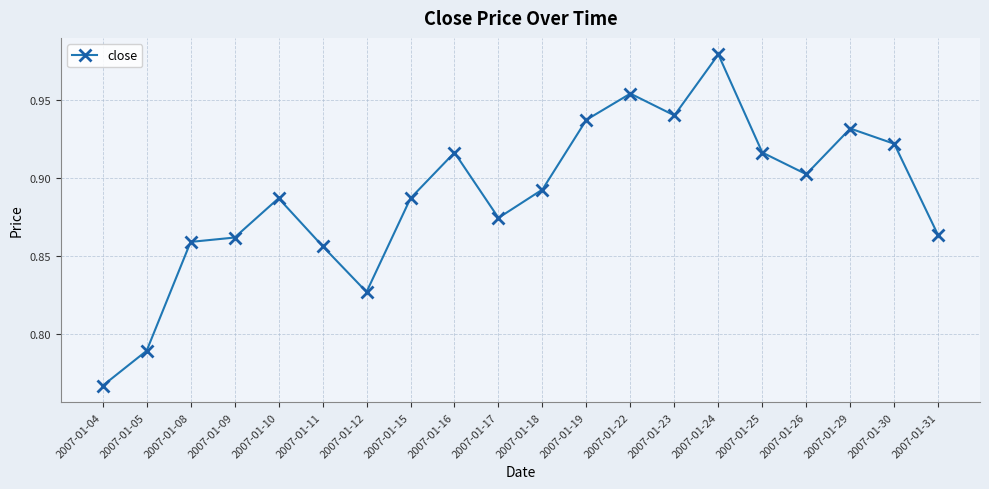

The value at 2007-01-31 is 0.3. True or false?

False